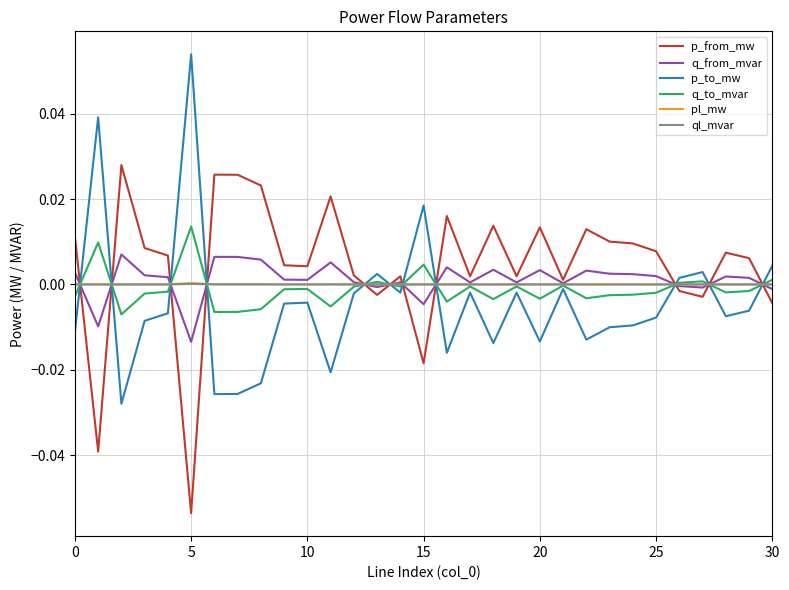

At how many categories does at least one series exceed 0?

31